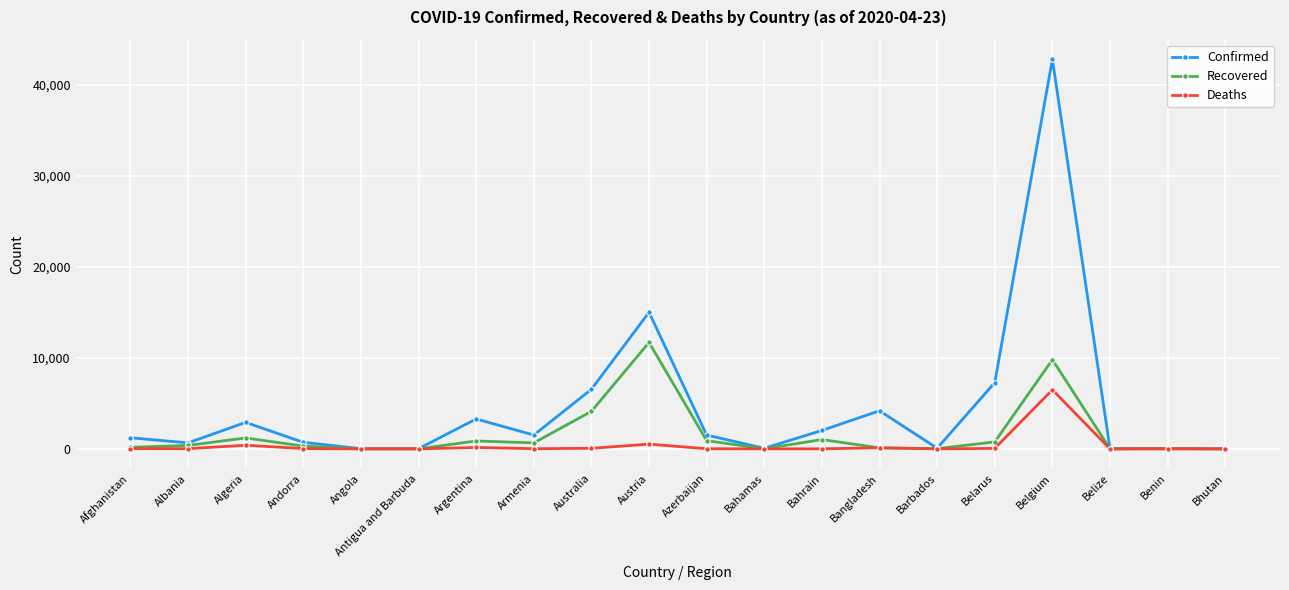

How many distinct data groups are displayed?

3